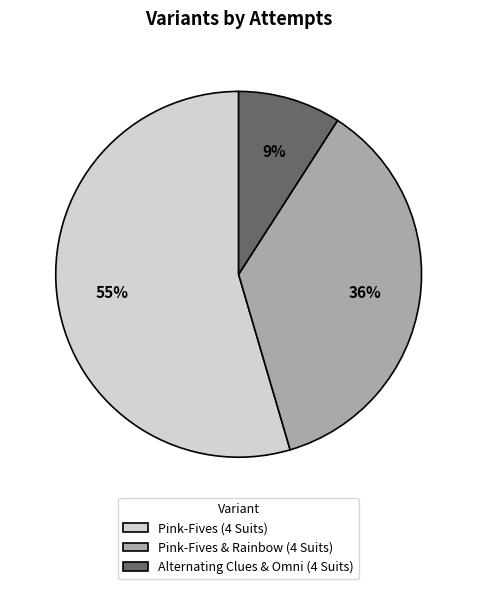

Is there any slice that represents more than half of the pie?

Yes